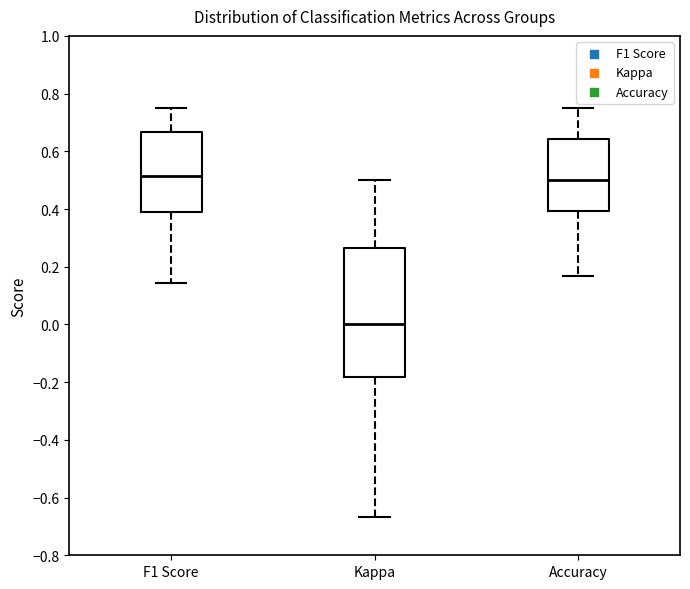

Which box's median line is the lowest?

Kappa